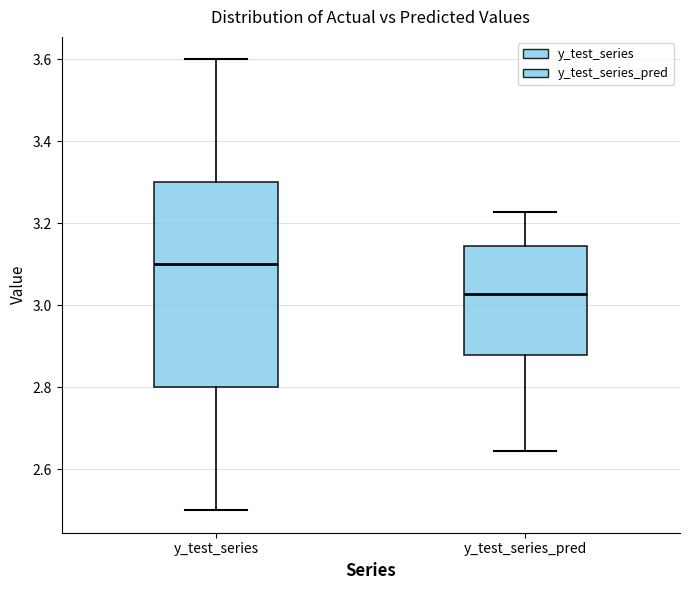

Where does the median line of the box for y_test_series_pred sit on the y-axis? The values are not printed on the chart, so give them approximately, as read against the axis.

3.02